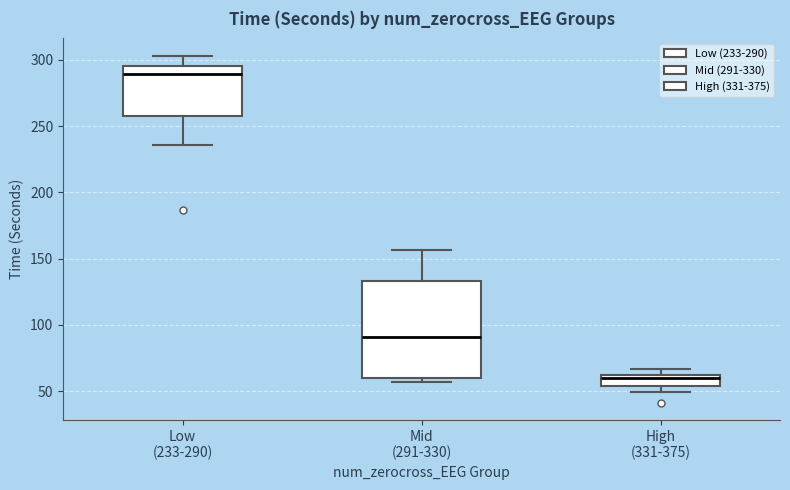

Reading left to right, read every box against the y-axis: the position of its median line, the range the box covers, and the ends of its whiskers. The values are not printed on the chart, so give them approximately, as read against the axis.

Low (233-290): median 290, box 260 to 295, whiskers 235 to 305
Mid (291-330): median 90, box 60 to 135, whiskers 55 to 155
High (331-375): median 60 (just below the box's upper edge), box 55 to 60, whiskers 50 to 65